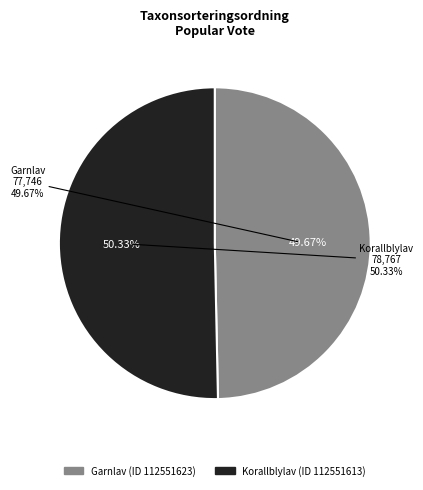

Which category has the smallest portion of the pie?

Garnlav (ID 112551623)